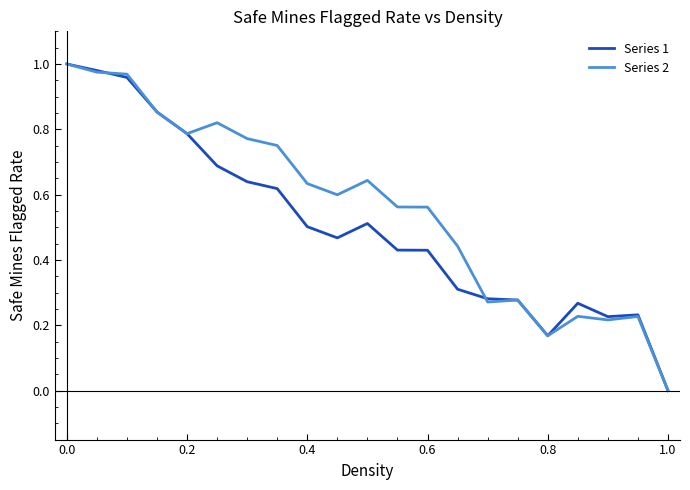

What is the sum of all Series 1 values?

10.6